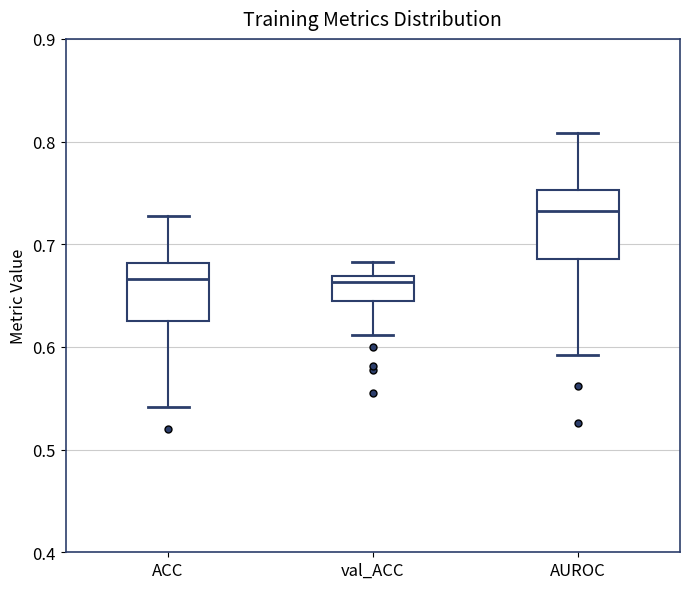

Comparing the boxes themselves (not the whiskers), which one is the tallest?

AUROC